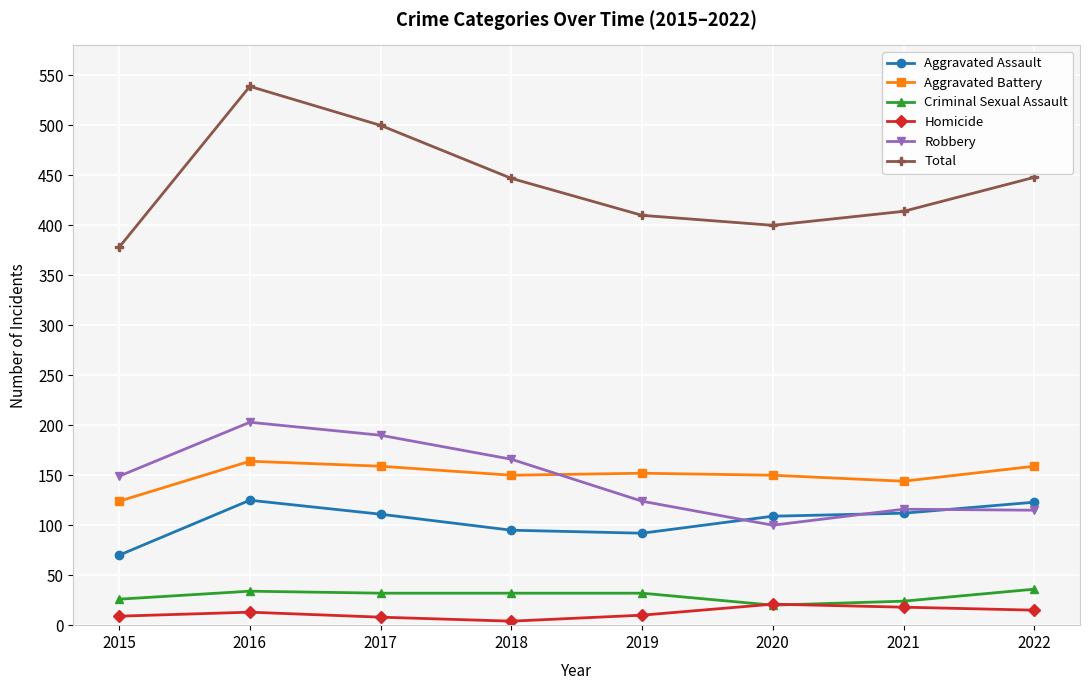

How many categories are shown in the chart?

8